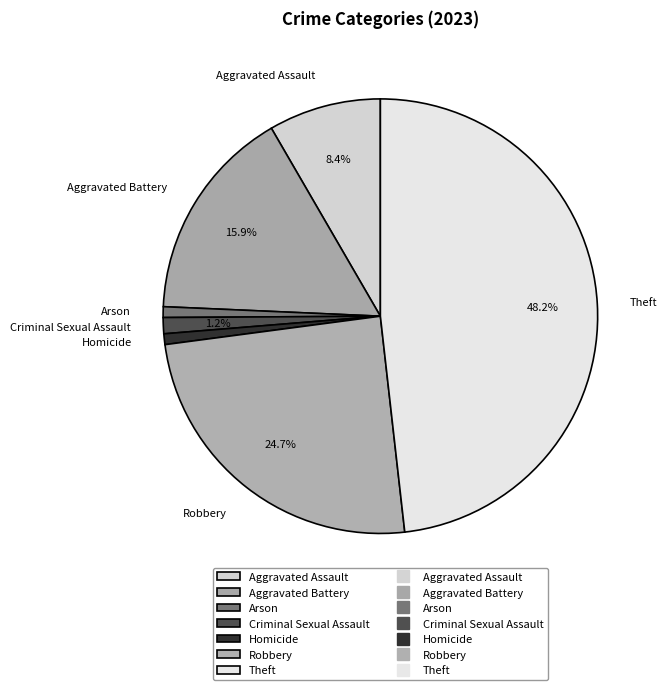

What is the ratio of the value at Robbery to the value at Arson?

31.0